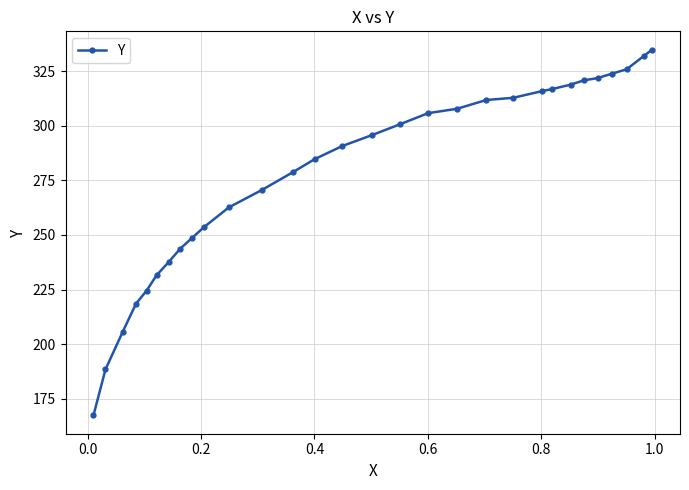

What is the minimum value shown in the chart?

167.4